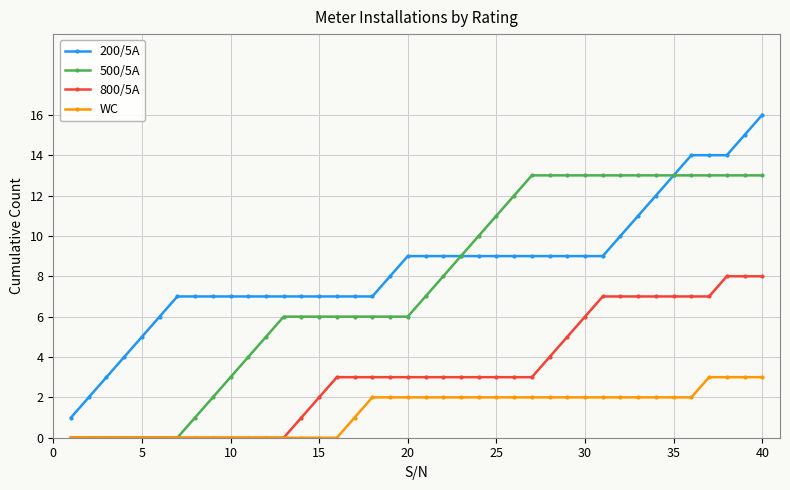

Which series has the largest range (max minus min)?

200/5A